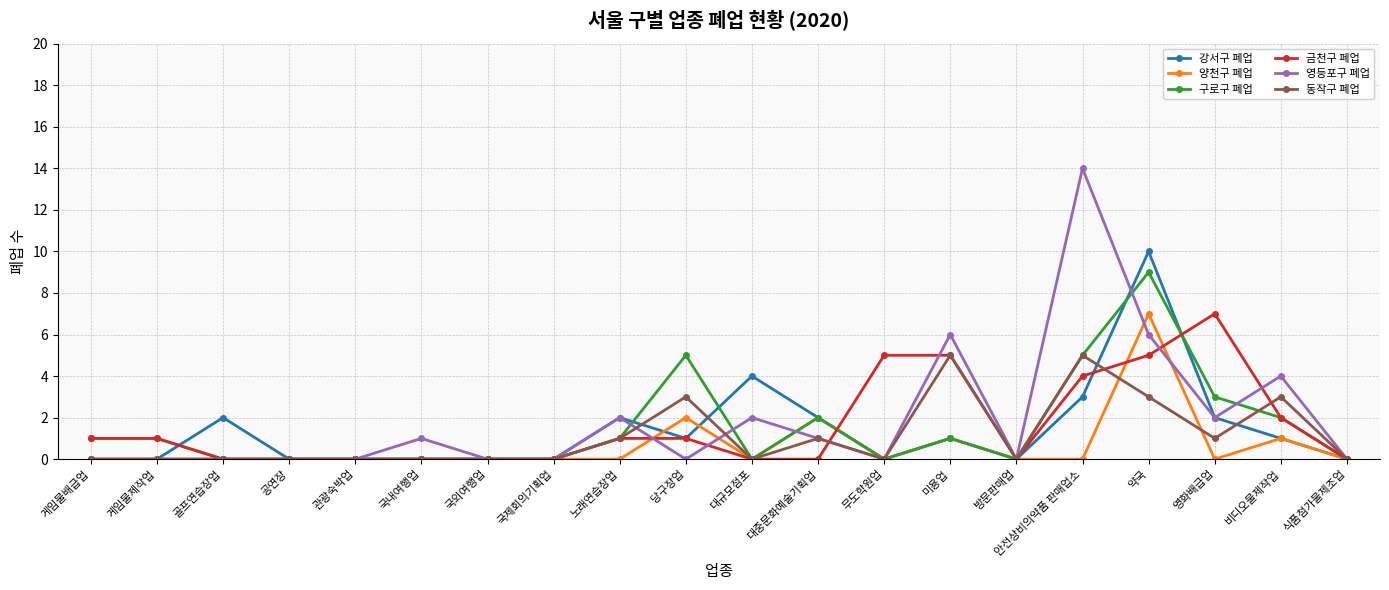

What is the difference between the maximum and minimum values in the 강서구 폐업 series?

10